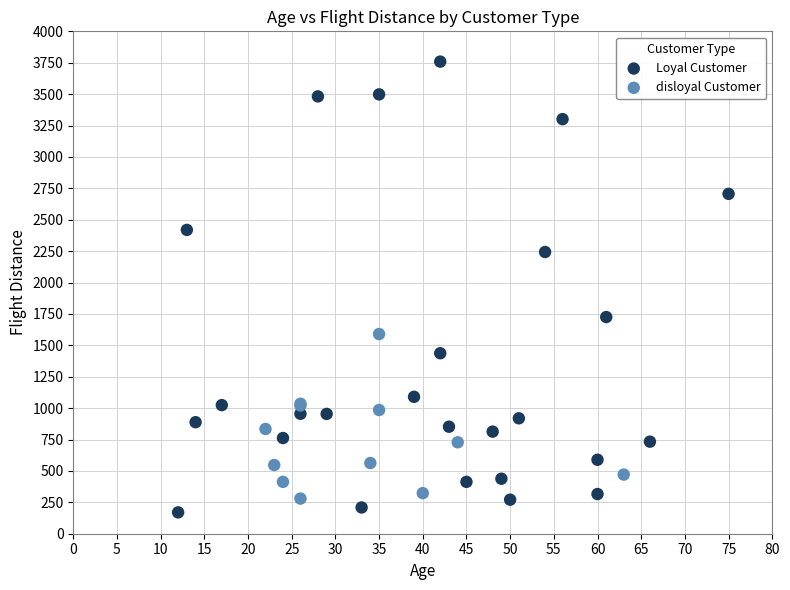

Which series has the largest Y range (max minus min)?

Loyal Customer